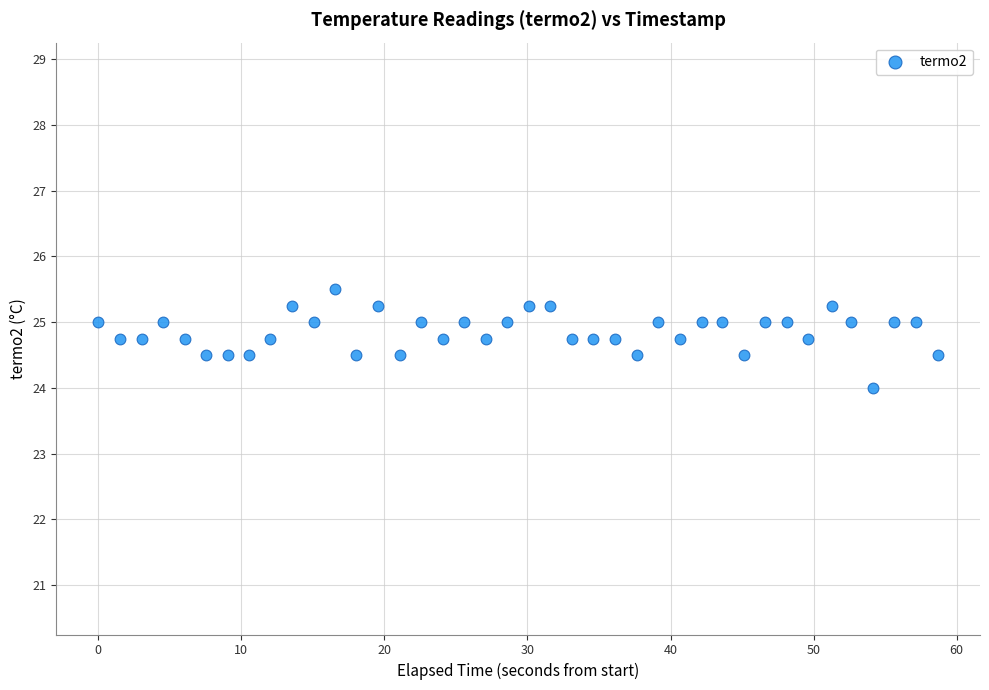

What is the range of X values (max minus min)?

58.7